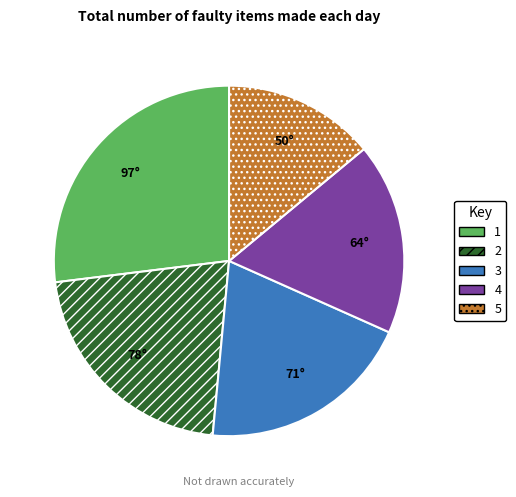

Does any single category account for the majority?

No